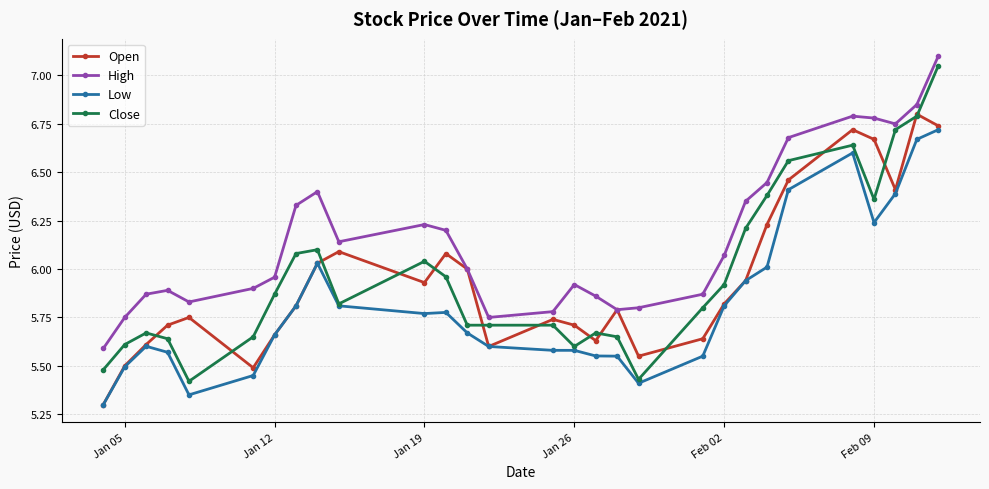

Which series has the widest spread of values?

Close